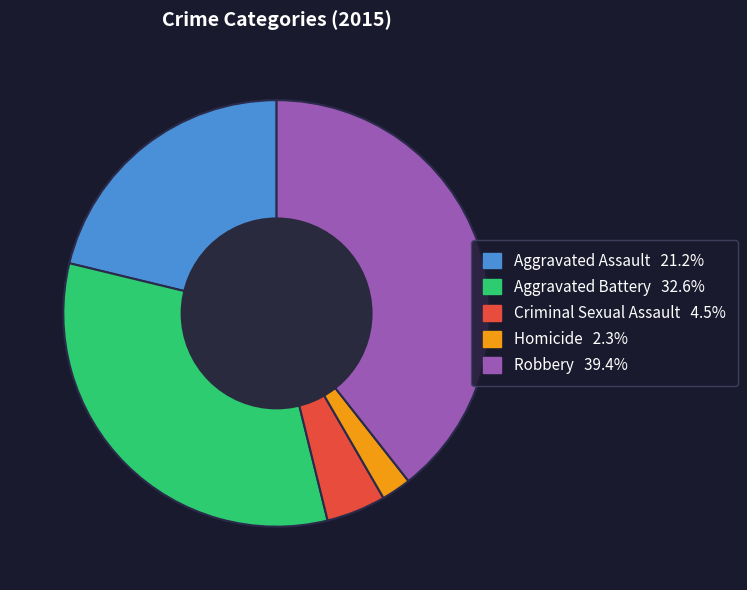

Which has a higher value, Criminal Sexual Assault or Robbery?

Robbery